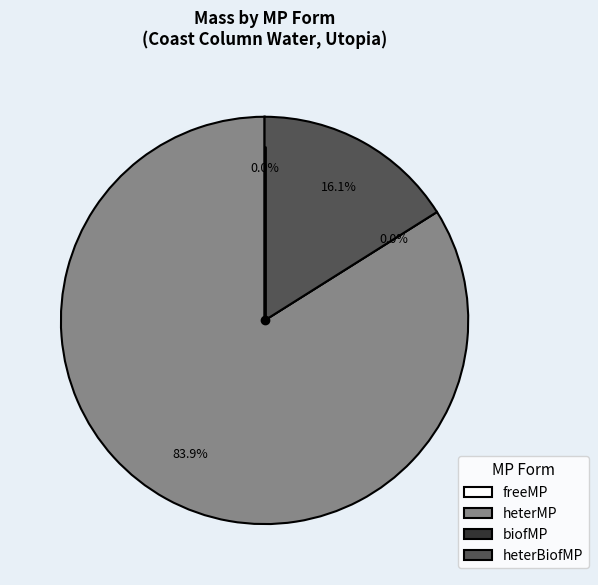

What is the largest slice in the pie chart?

heterMP